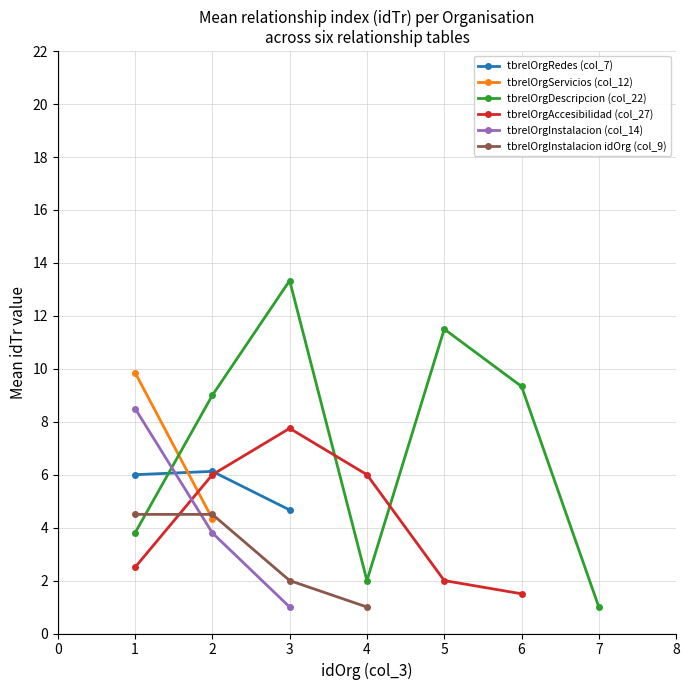

Is it true that tbrelOrgInstalacion (col_14) equals 1.0 at 3?

True